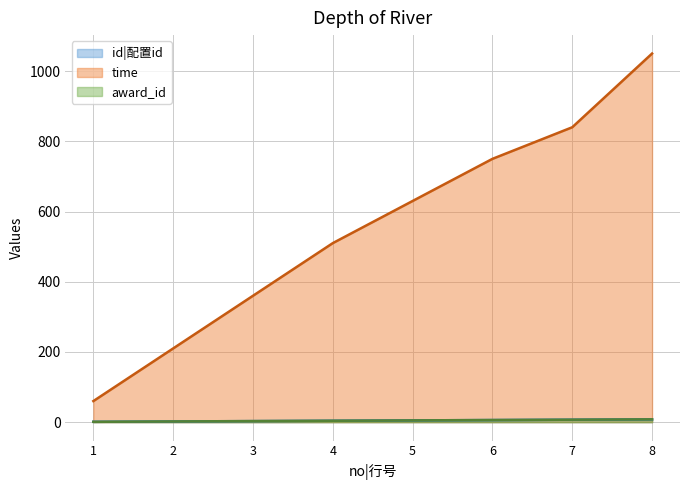

Reading right to left, list all the values displayed in this chart.

id|配置id: 8	7	6	5	4	3	2	1
time: 1050	840	750	630	510	360	210	60
award_id: 8	7	6	5	4	3	2	1